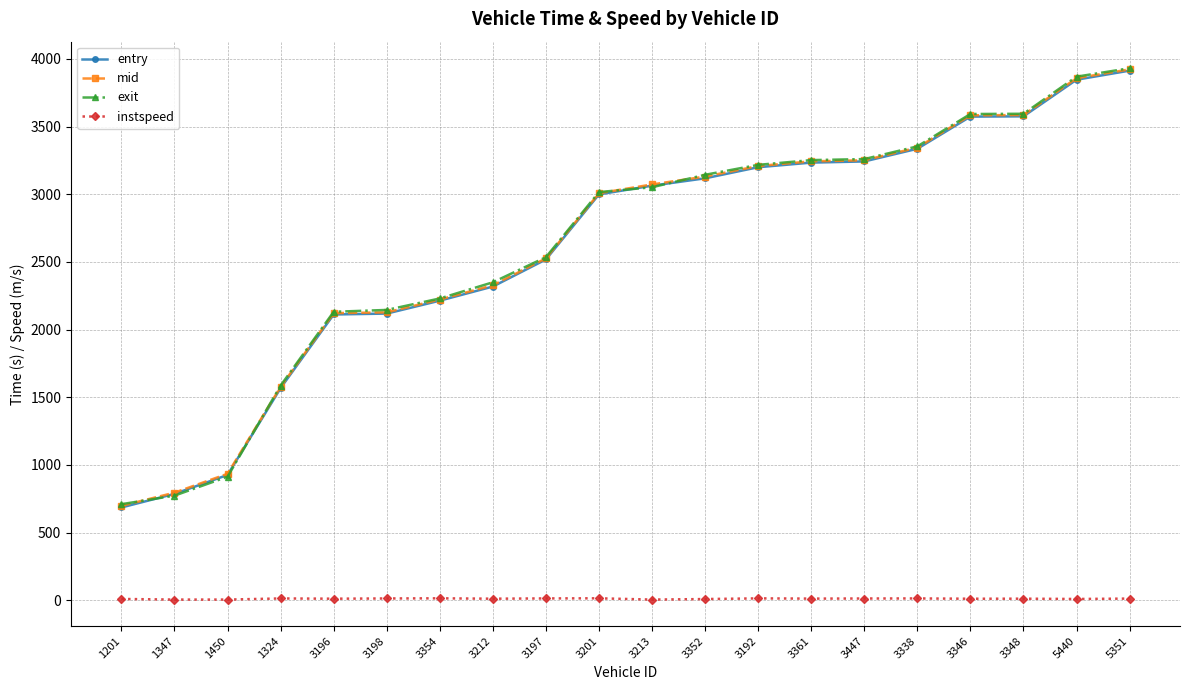

What is the average value of the exit series?

2632.5